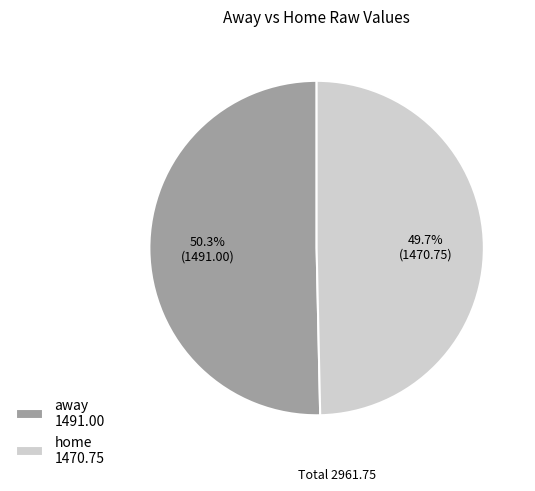

How many segments does this pie chart have?

2